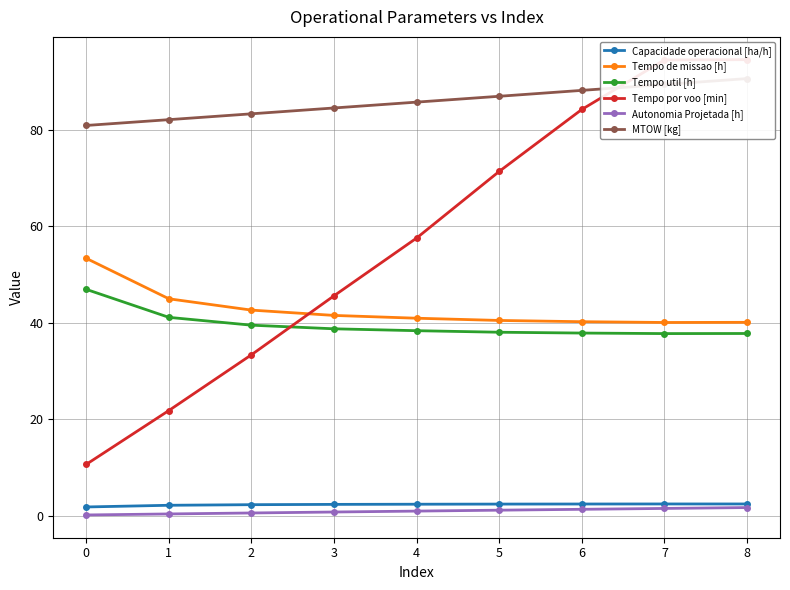

Reading right to left, list all the values displayed in this chart.

Capacidade operacional [ha/h]: 2.5	2.5	2.5	2.5	2.4	2.4	2.3	2.2	1.9
Tempo de missao [h]: 40.1	40.1	40.2	40.5	40.9	41.5	42.6	45.0	53.3
Tempo util [h]: 37.8	37.8	37.9	38.0	38.4	38.8	39.5	41.1	46.9
Tempo por voo [min]: 94.5	94.4	84.2	71.3	57.5	45.6	33.4	21.8	10.7
Autonomia Projetada [h]: 1.8	1.6	1.4	1.2	1.0	0.8	0.6	0.4	0.2
MTOW [kg]: 90.5	89.3	88.1	86.9	85.7	84.5	83.2	82.0	80.8